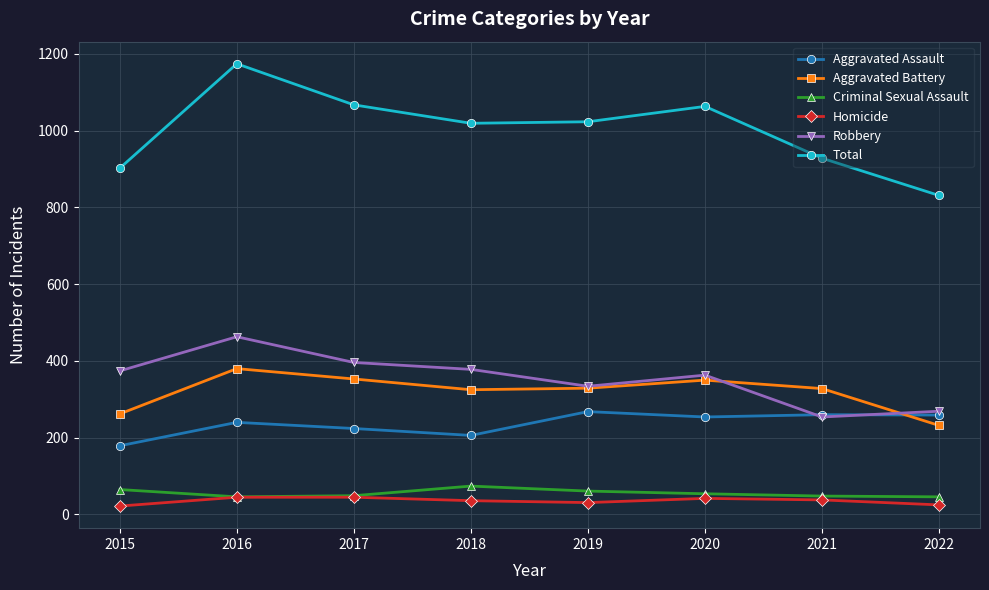

What is the smallest value displayed?

22